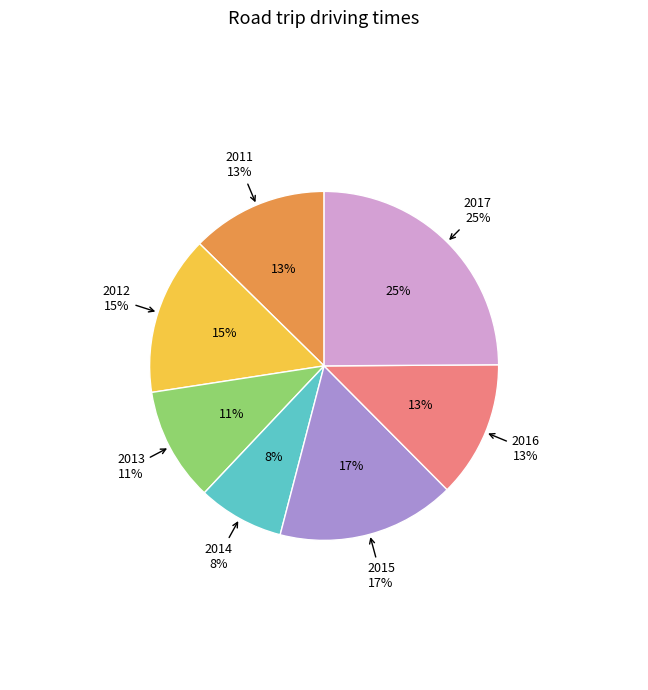

True or false: 2014 accounts for 8% of the total.

True